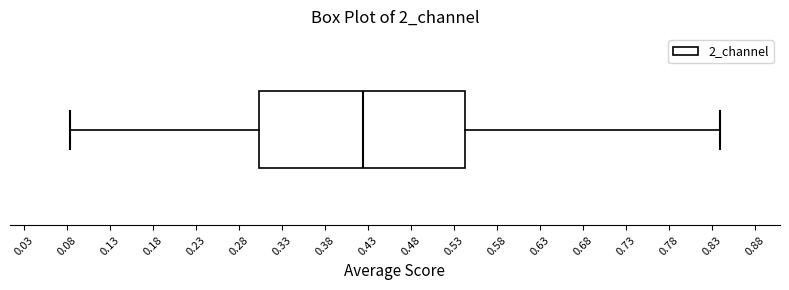

Where does the right whisker of the box end on the x-axis? The values are not printed on the chart, so give them approximately, as read against the axis.

0.840